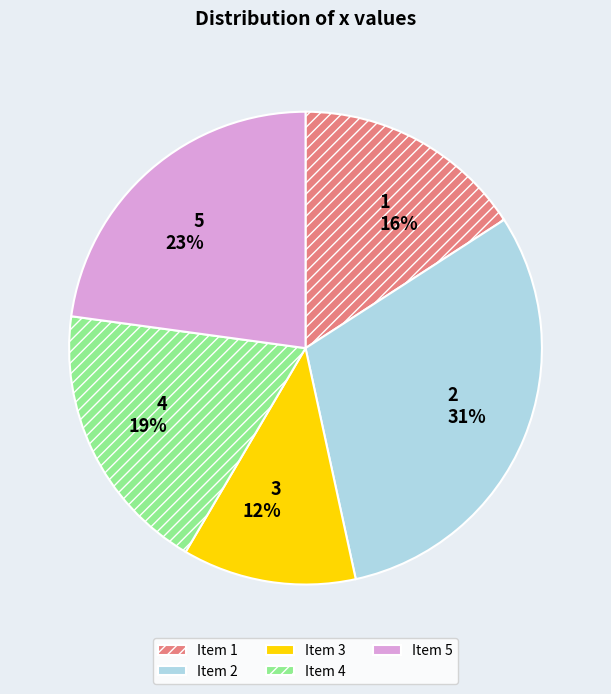

What percentage is the Item 2 slice, to the nearest percent?

31%